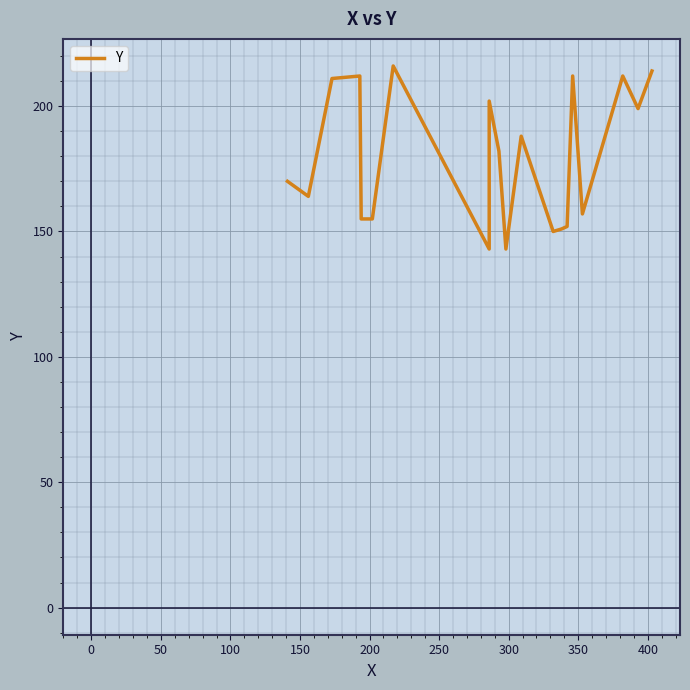

True or false: the data shows 72 at 14.

False